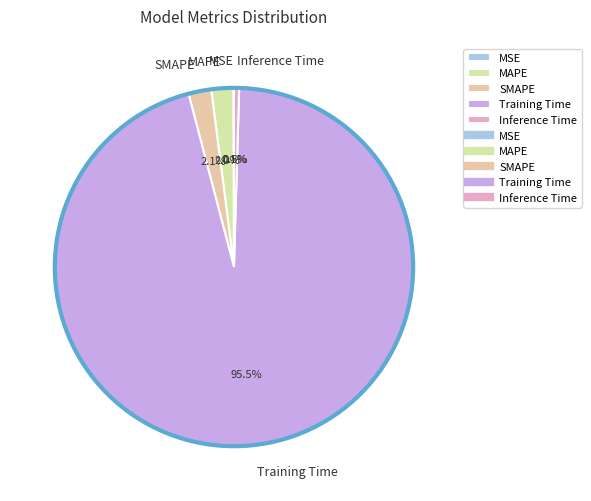

Which slice represents more than half of the pie?

Training Time